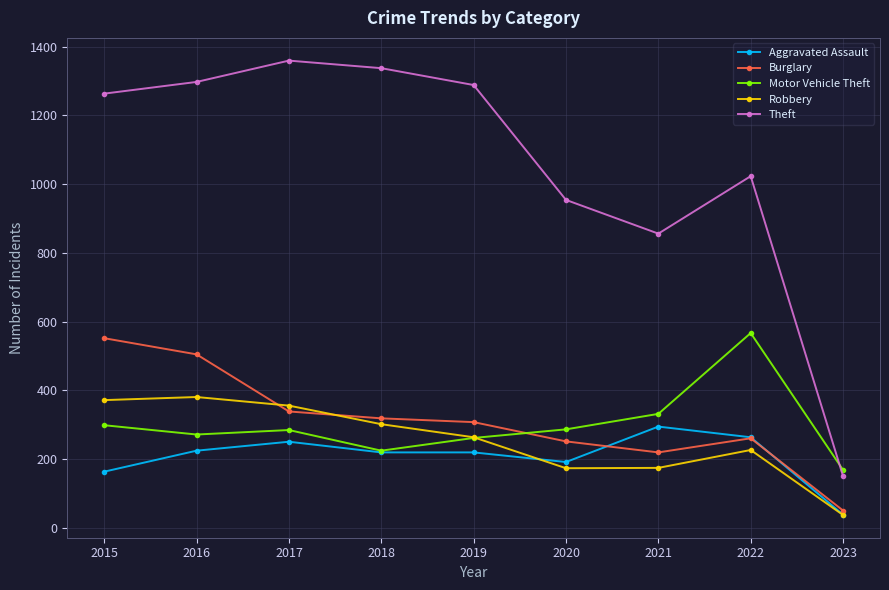

True or false: Aggravated Assault has more than 0 interior local peaks.

True